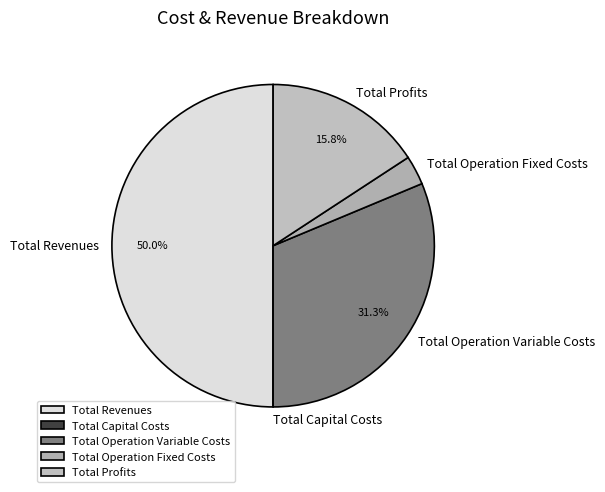

What percentage is NOT represented by Total Profits?

84.2%